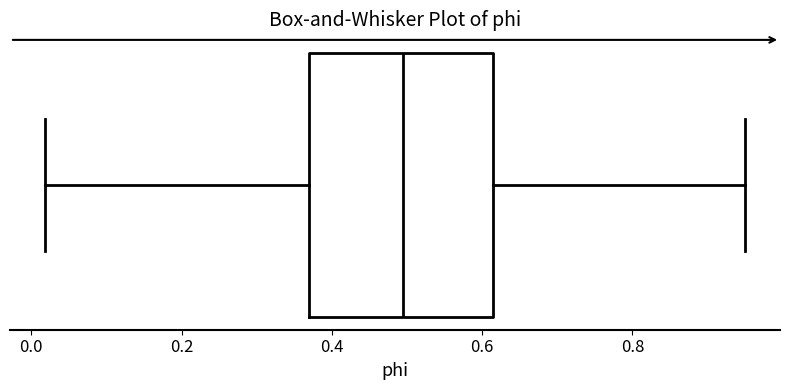

Where is the left edge of the box on the x-axis? The values are not printed on the chart, so give them approximately, as read against the axis.

0.36